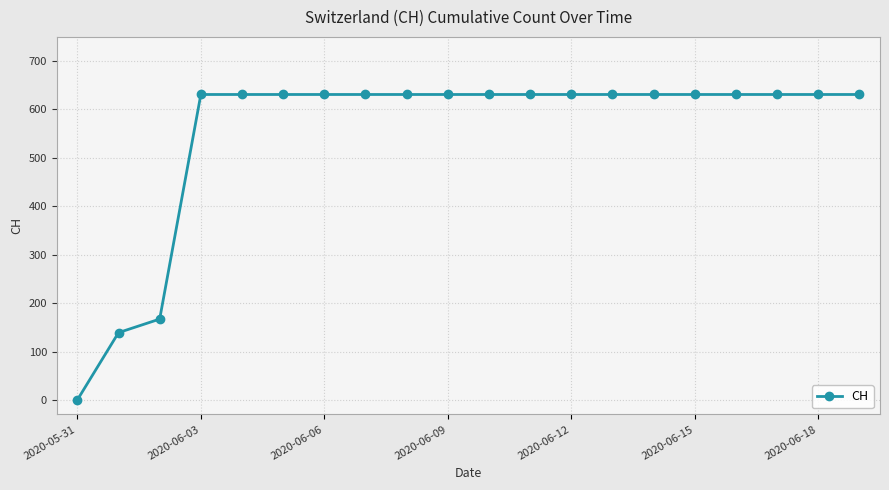

What is the value of the 10th point from the left?

631